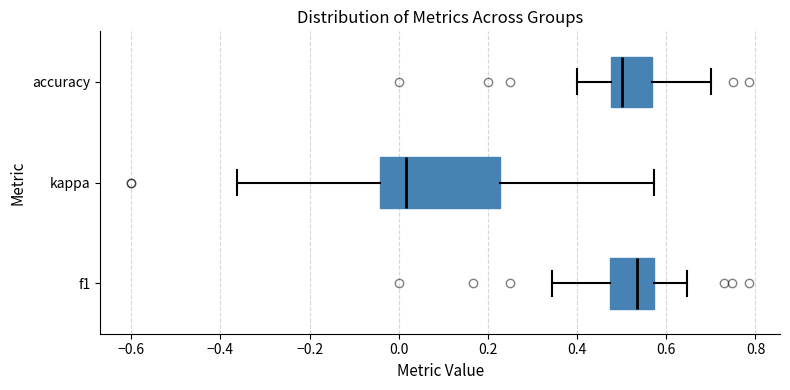

Where is the left edge of the box for kappa on the x-axis? The values are not printed on the chart, so give them approximately, as read against the axis.

-0.04